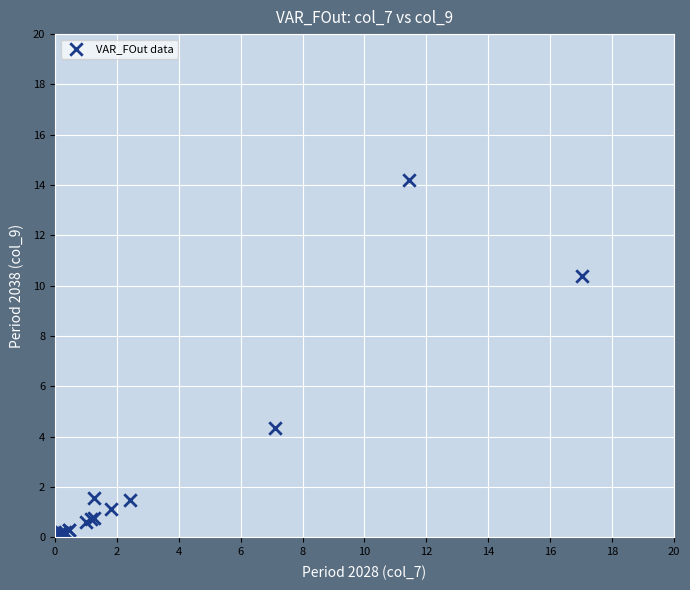

What Y value in the scatter plot is closest to 7?

4.4